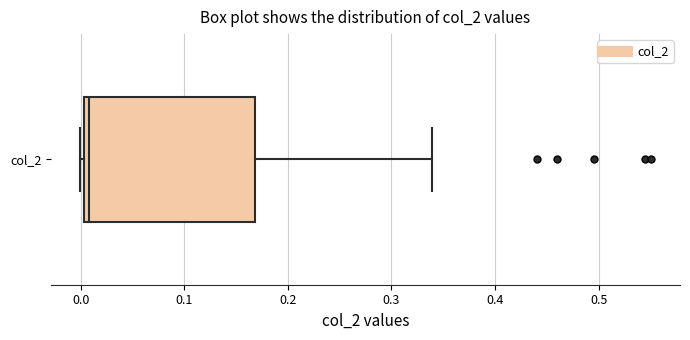

Transcribe this box plot: give where the median line is, the range the box spans, and where the two whiskers end, as read against the x-axis. The values are not printed on the chart, so give them approximately, as read against the axis.

median 0.01, box 0.00 to 0.17, whiskers 0.00 (just left of the box's left edge) to 0.34